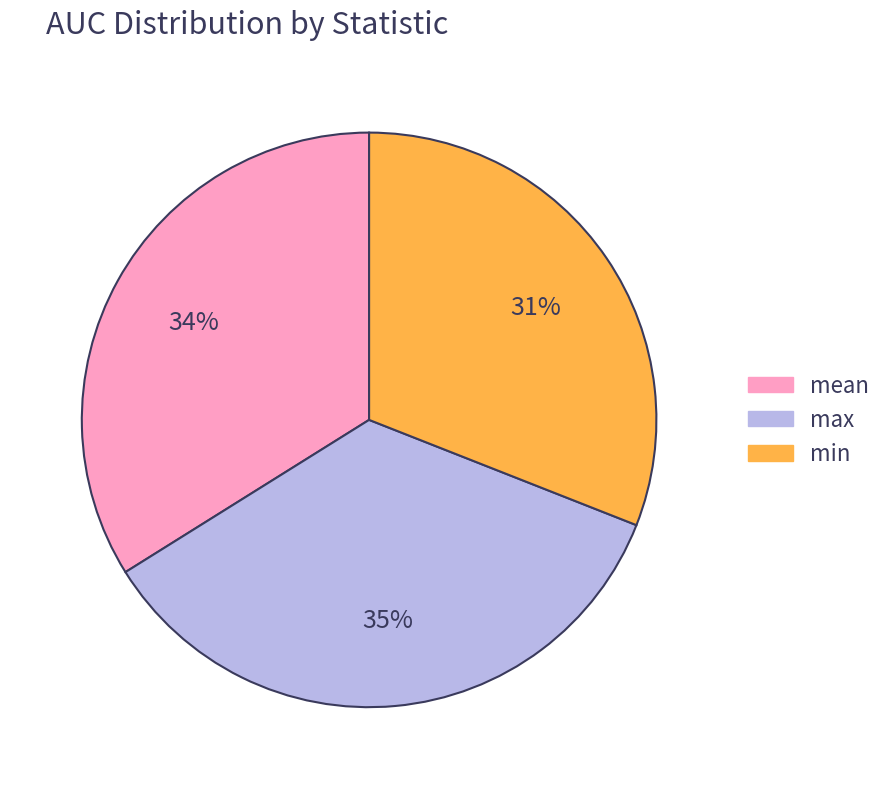

Does mean account for over 50% of the chart?

No